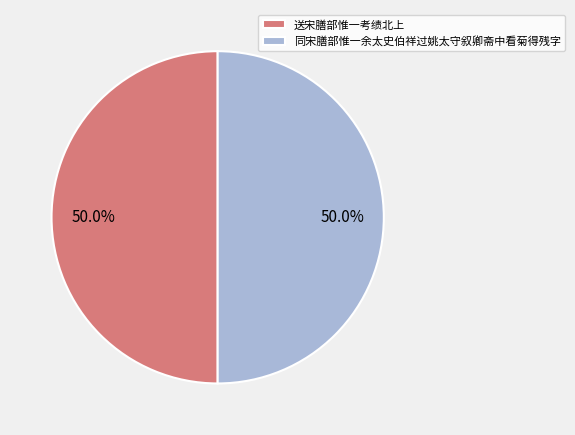

Is it true that 送宋膳部惟一考绩北上 is 37% of the pie?

False